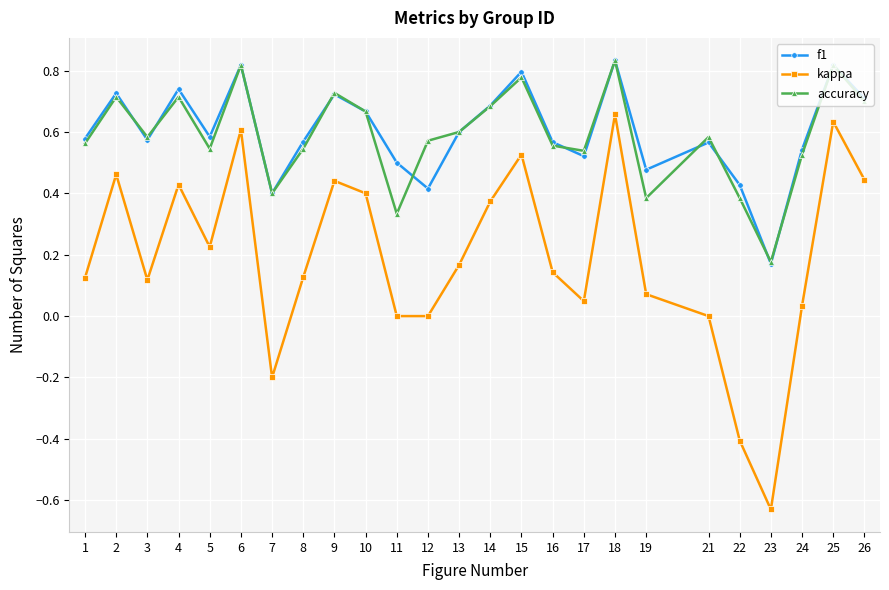

Where is the first local minimum for kappa?

3